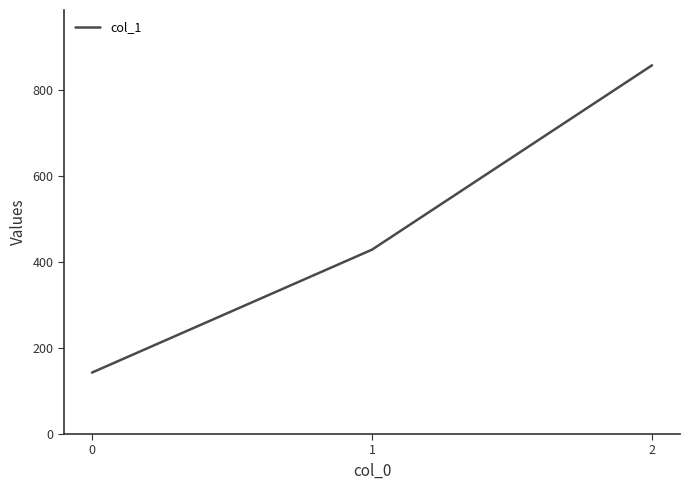

Does the chart display data point markers on the line(s)?

No